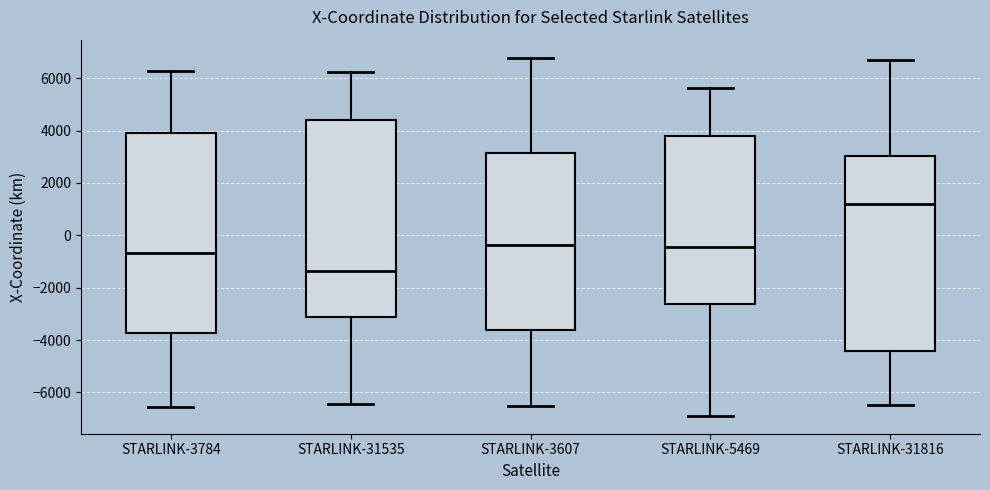

Where does the median line of the box for STARLINK-31816 sit on the y-axis? The values are not printed on the chart, so give them approximately, as read against the axis.

1200